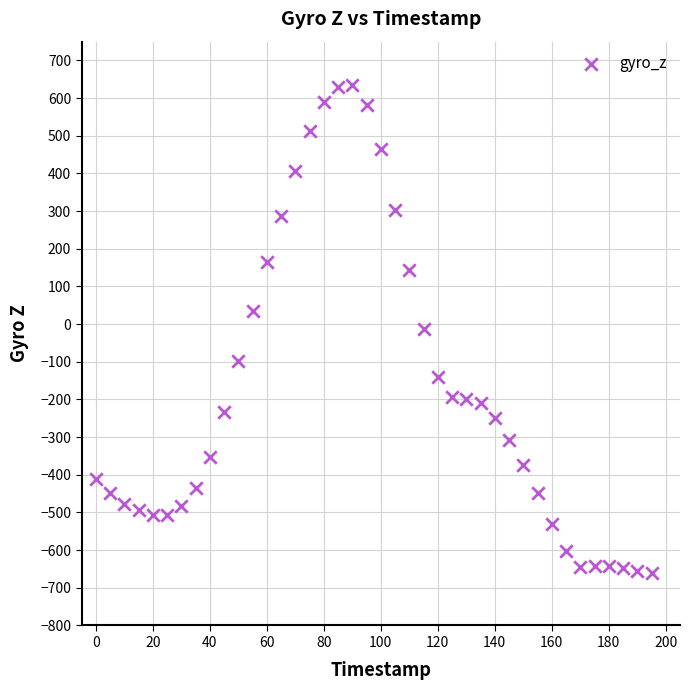

What is the range of X values (max minus min)?

195